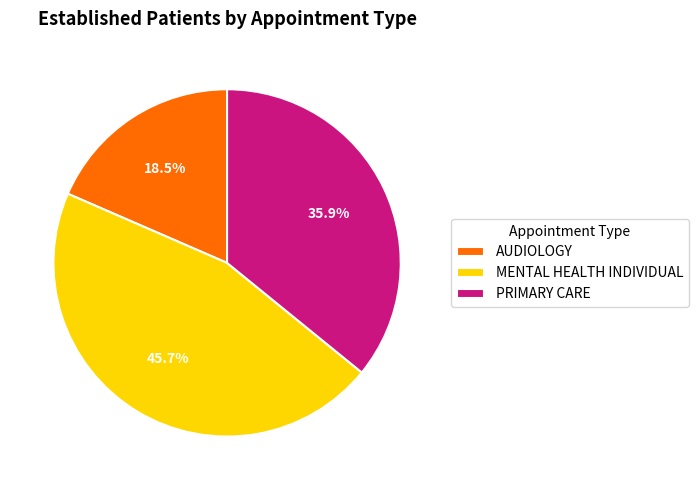

Is there any slice that represents more than half of the pie?

No